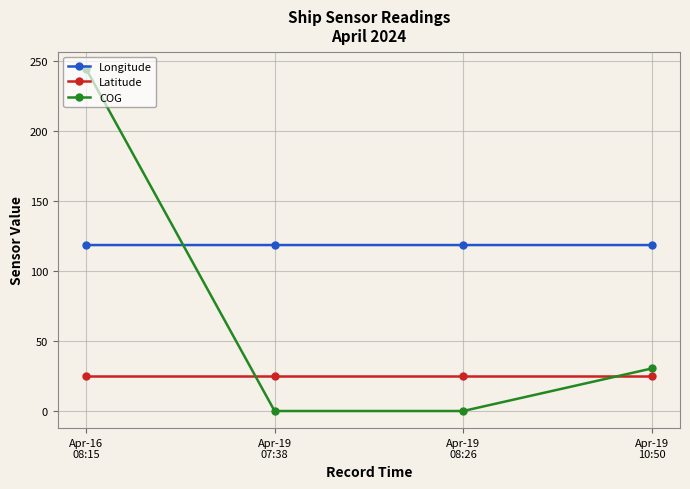

True or false: COG has more than 0 interior local peaks.

False